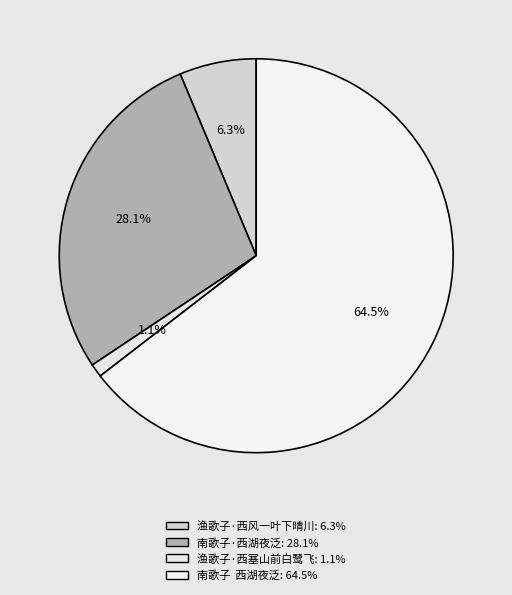

Rank the categories by value from lowest to highest.

渔歌子·西塞山前白鹭飞, 渔歌子·西风一叶下晴川, 南歌子·西湖夜泛, 南歌子 西湖夜泛